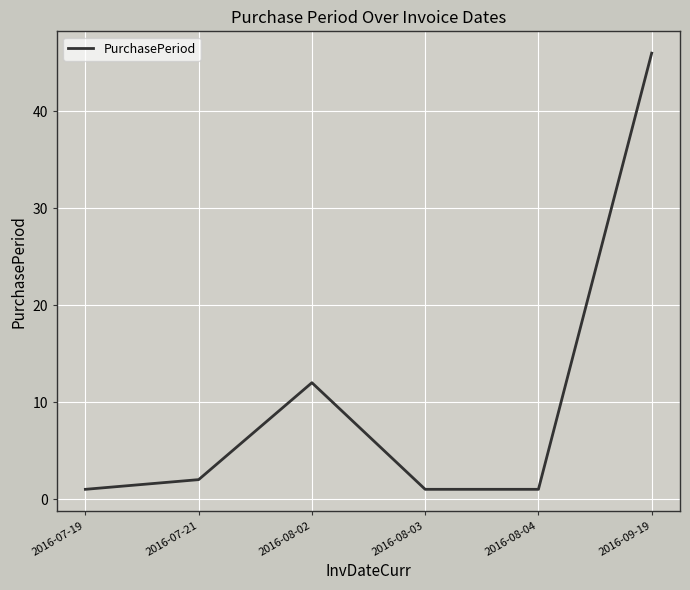

What position from the right is 2016-09-19?

1